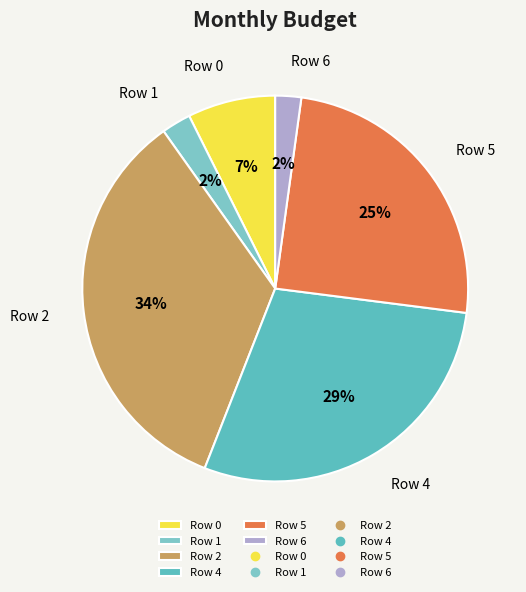

What percentage is the Row 2 slice, to the nearest percent?

34%